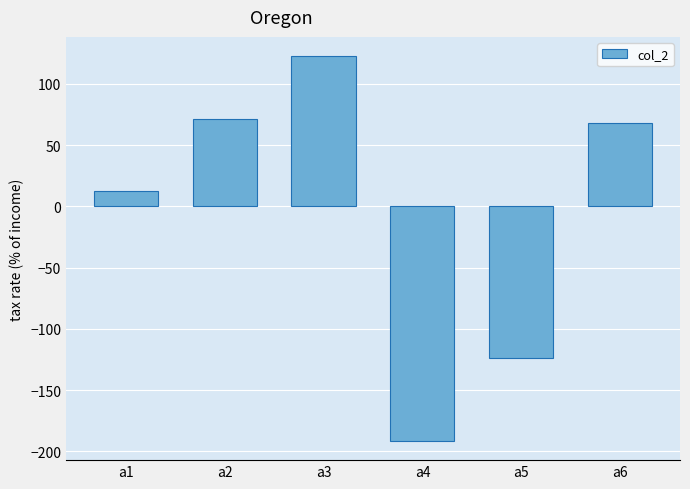

What is the value of the 2nd bar from the left?

71.2